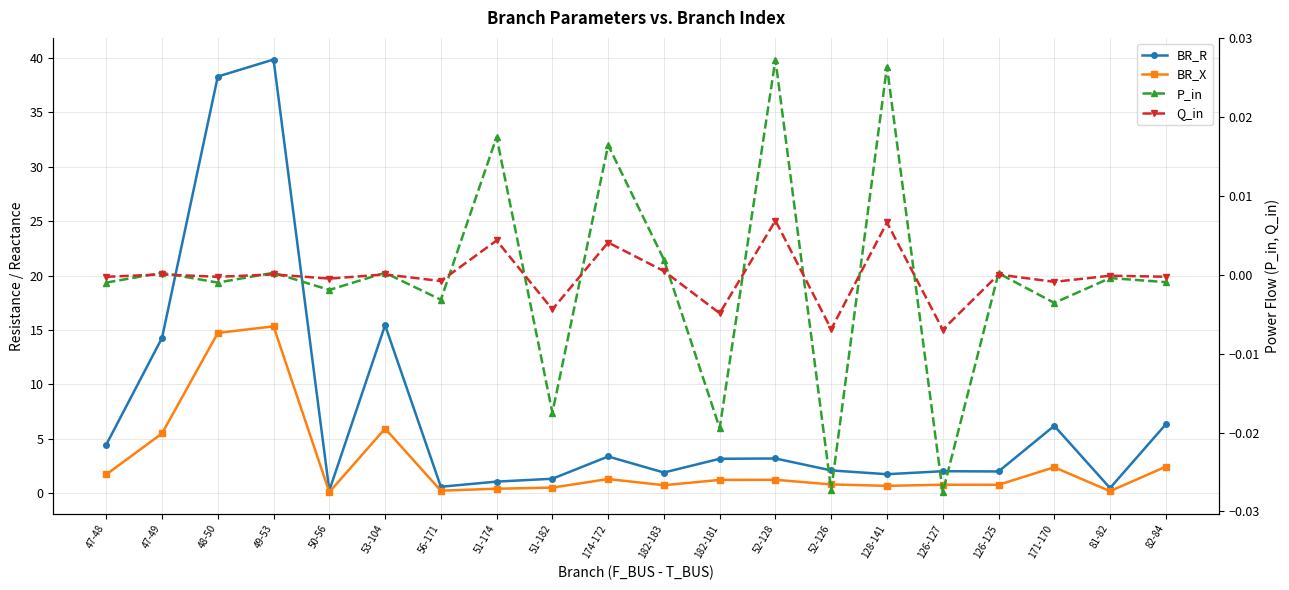

List the labels in order of BR_X value, smallest first.

50-56, 81-82, 56-171, 51-174, 51-182, 128-141, 182-183, 126-125, 126-127, 52-126, 182-181, 52-128, 174-172, 47-48, 171-170, 82-84, 47-49, 53-104, 48-50, 49-53